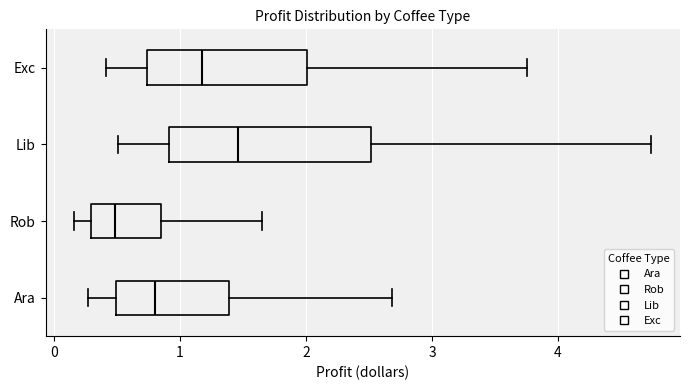

Comparing the boxes themselves (not the whiskers), which one is the widest?

Lib